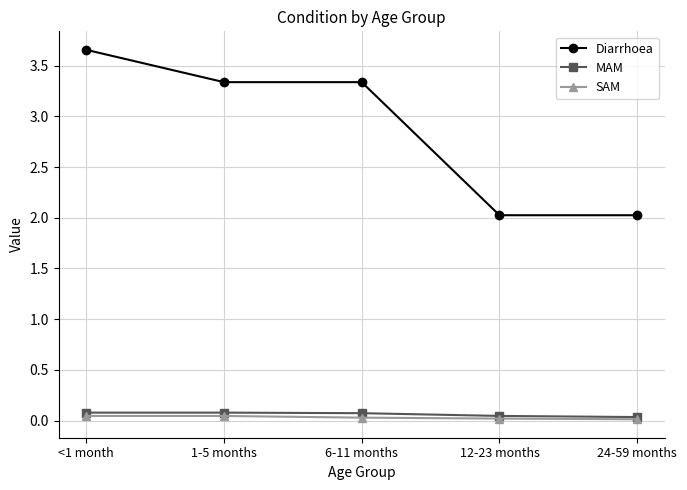

What are all the series names shown in the legend?

Diarrhoea, MAM, SAM